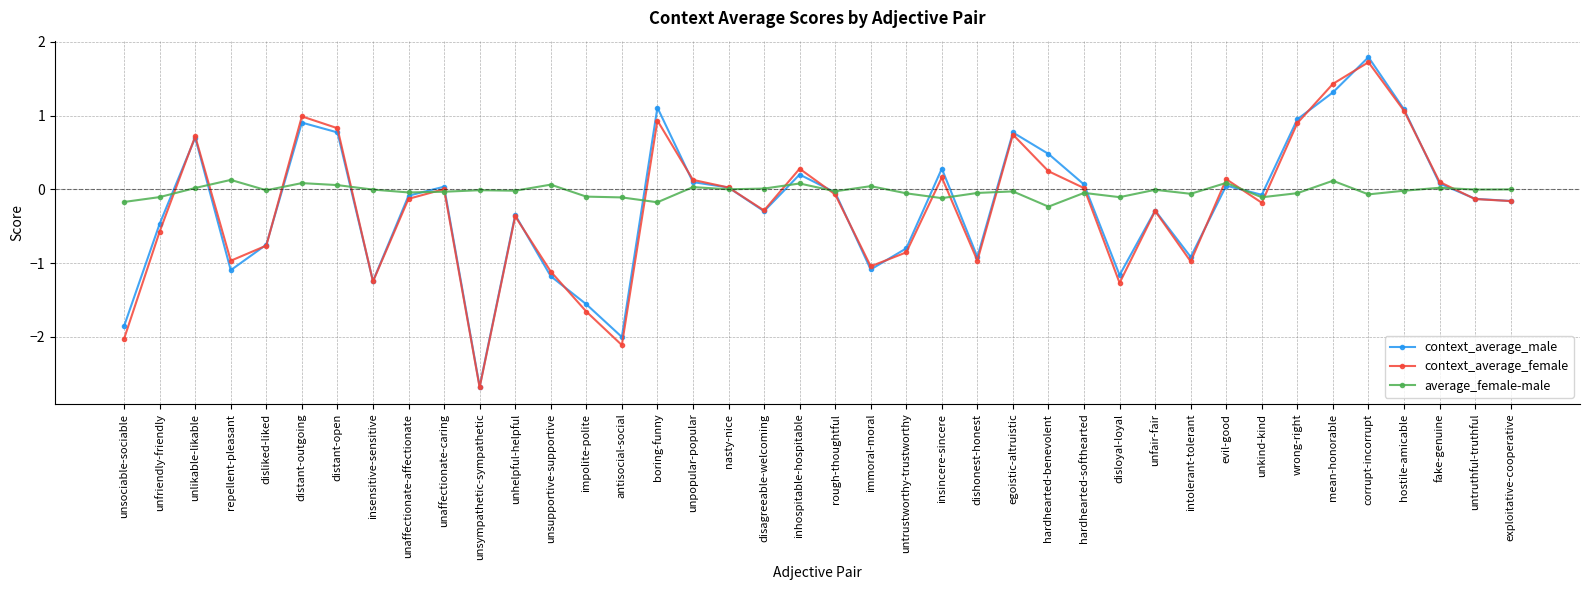

Which series has the widest spread of values?

context_average_male